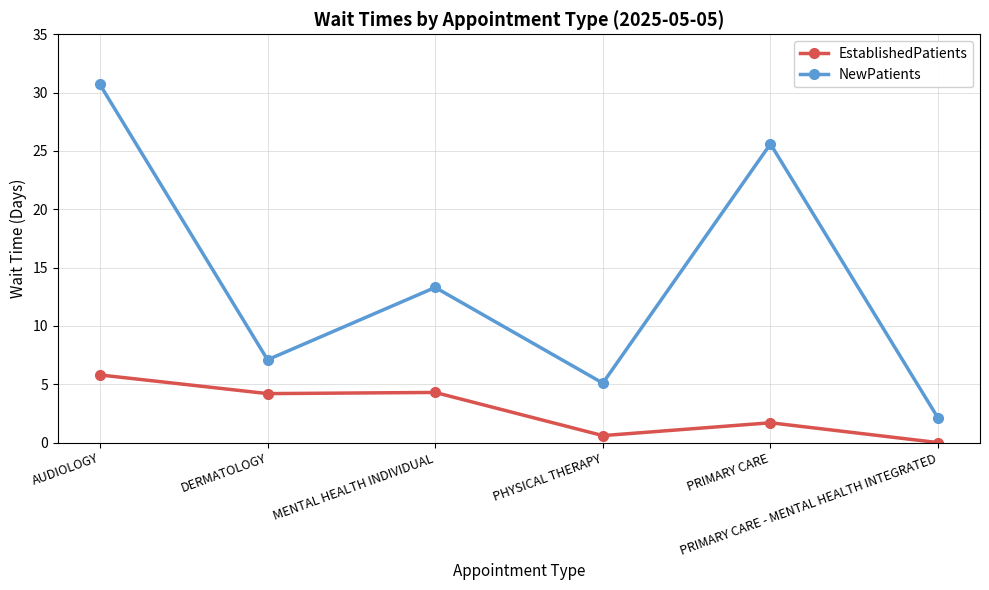

How many interior local peaks does the NewPatients series have?

2